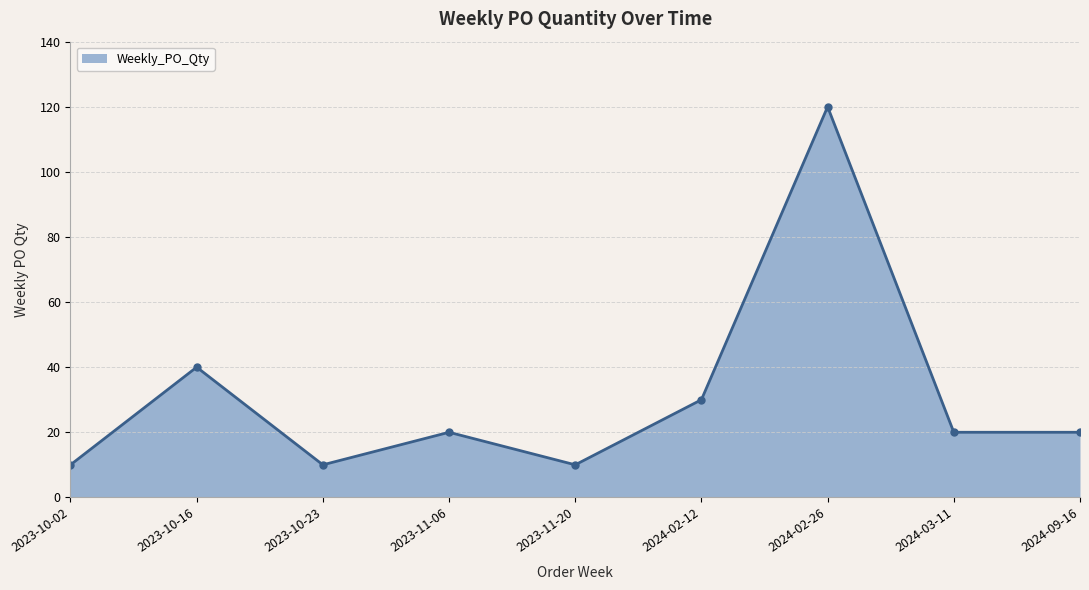

What is the minimum value shown in the chart?

10